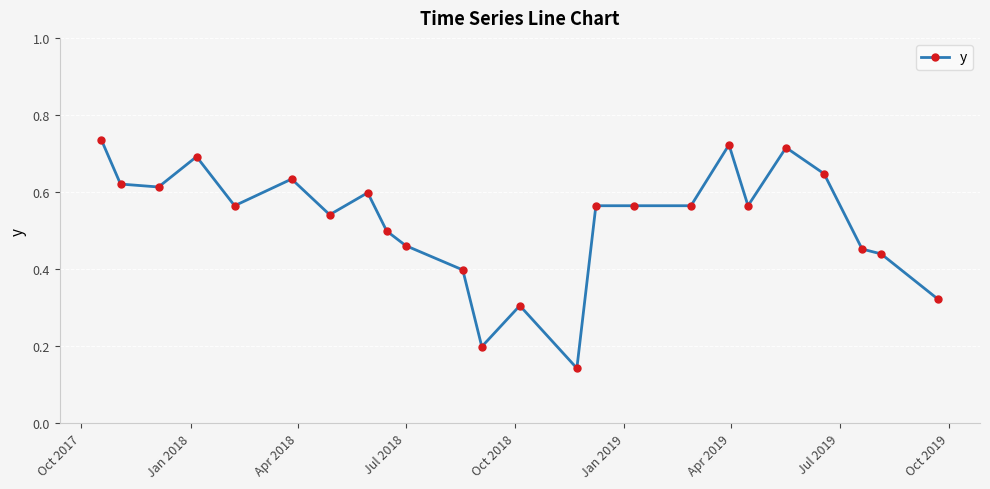

True or false: the data has more than 0 interior local peaks.

True